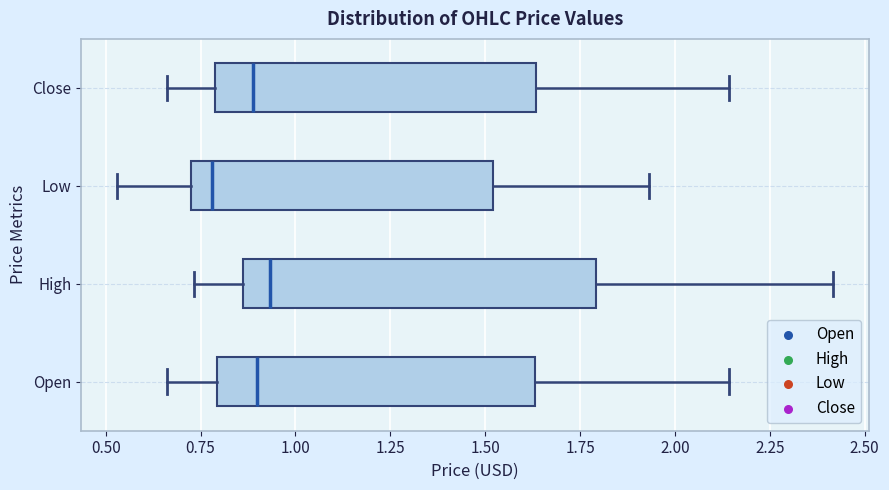

Comparing the boxes themselves (not the whiskers), which one is the widest?

High